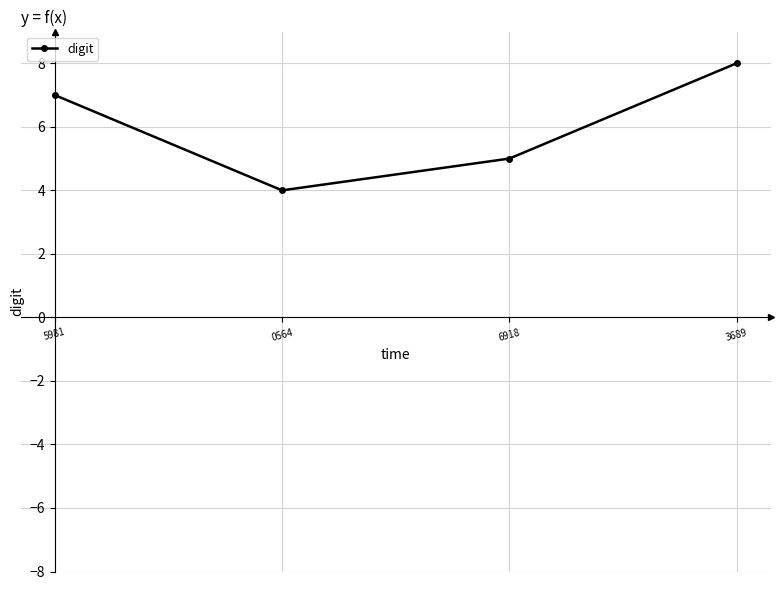

What is the sum of the values at 5981 and 0564?

11